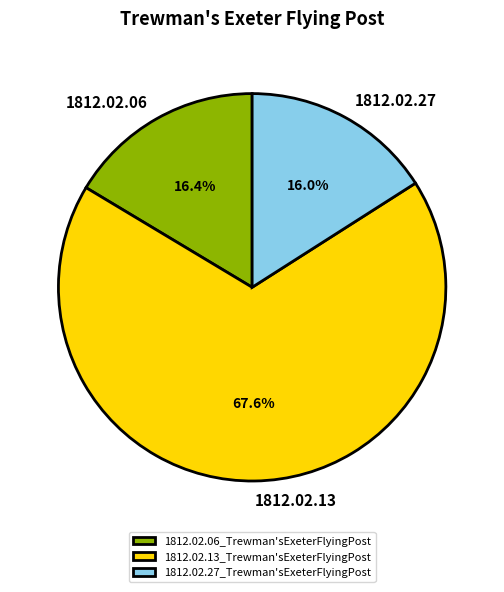

What is the total percentage of 1812.02.13_Trewman'sExeterFlyingPost and 1812.02.27_Trewman'sExeterFlyingPost?

83.6%